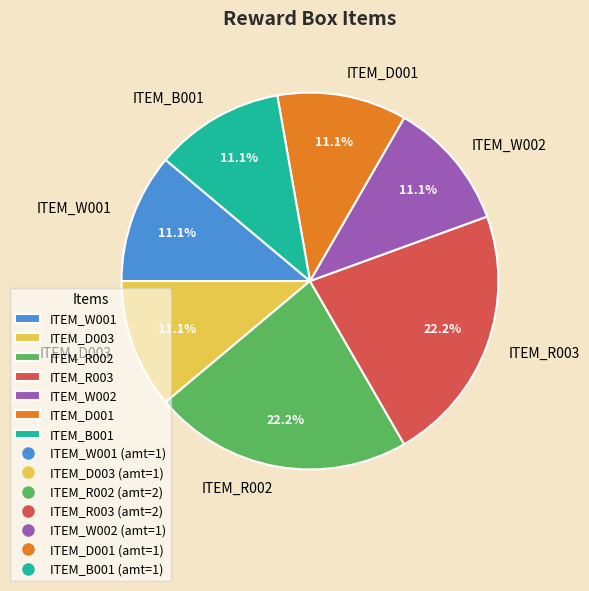

Is there a majority slice in this chart?

No